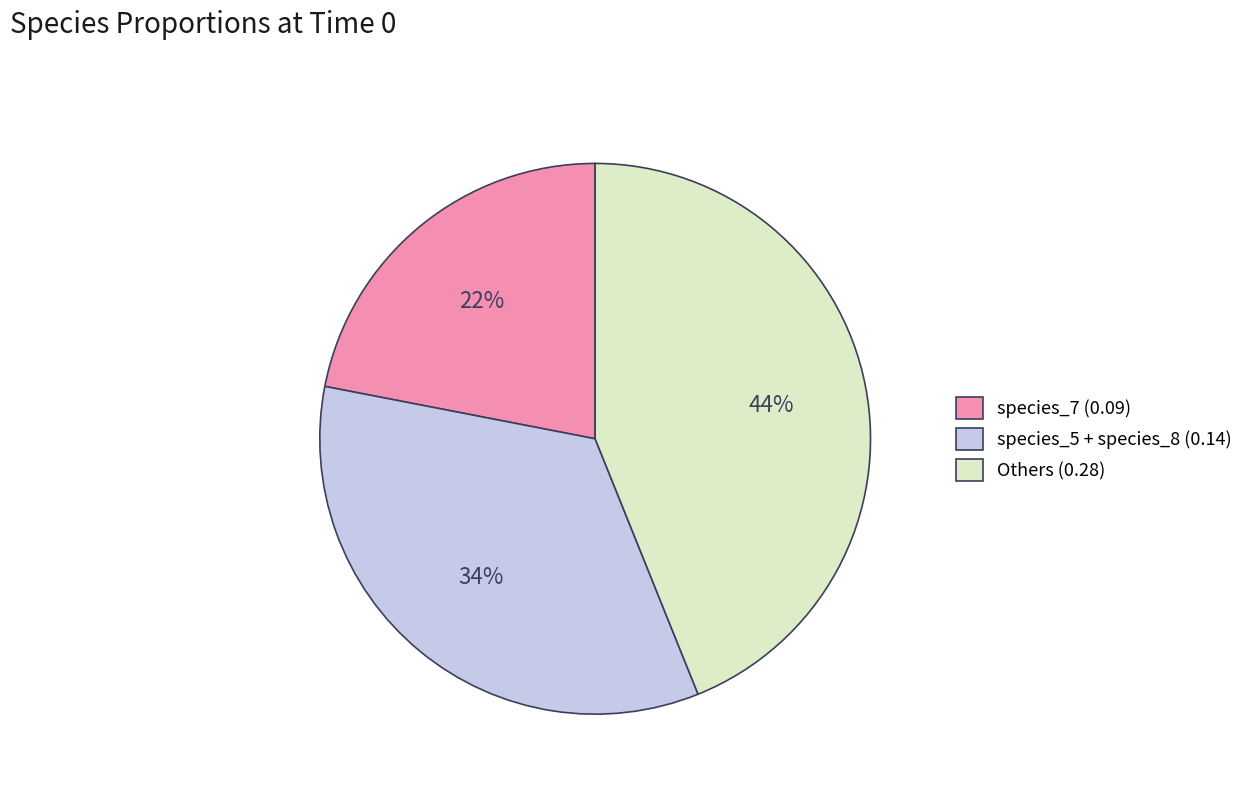

How many slices are in this pie chart?

3